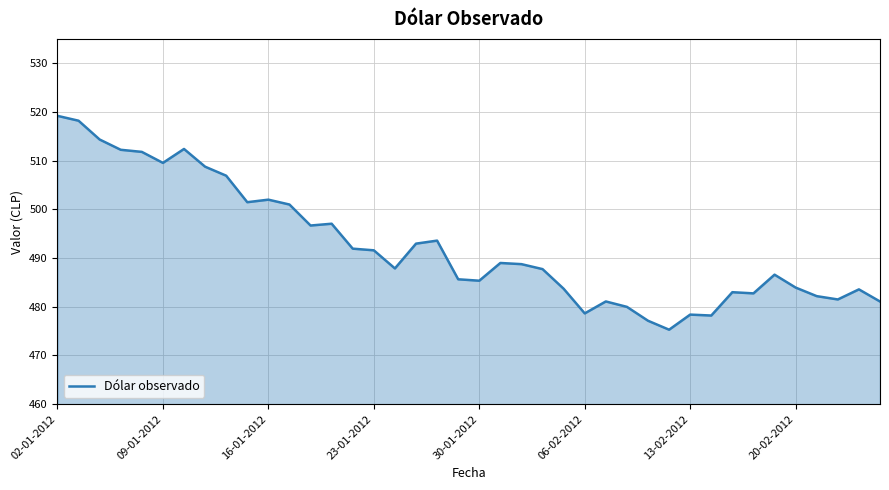

What is the difference between the maximum and minimum values?

43.9